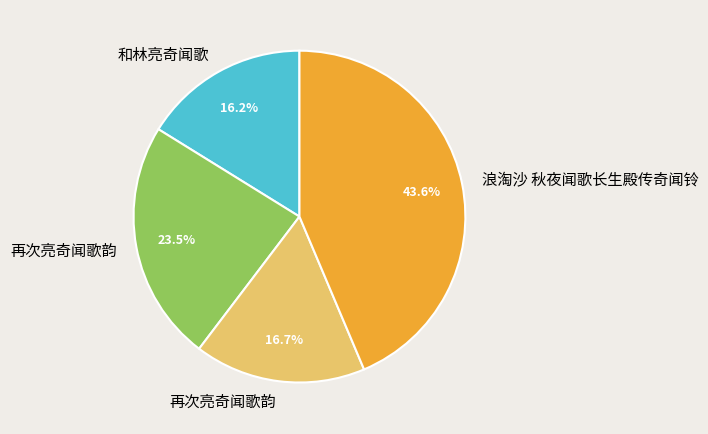

Does any single category account for the majority?

No